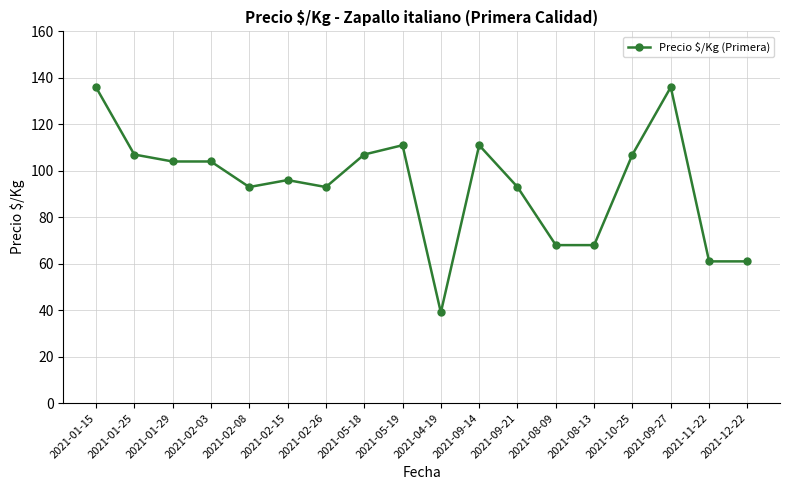

True or false: the data shows 61 at 2021-12-22.

True